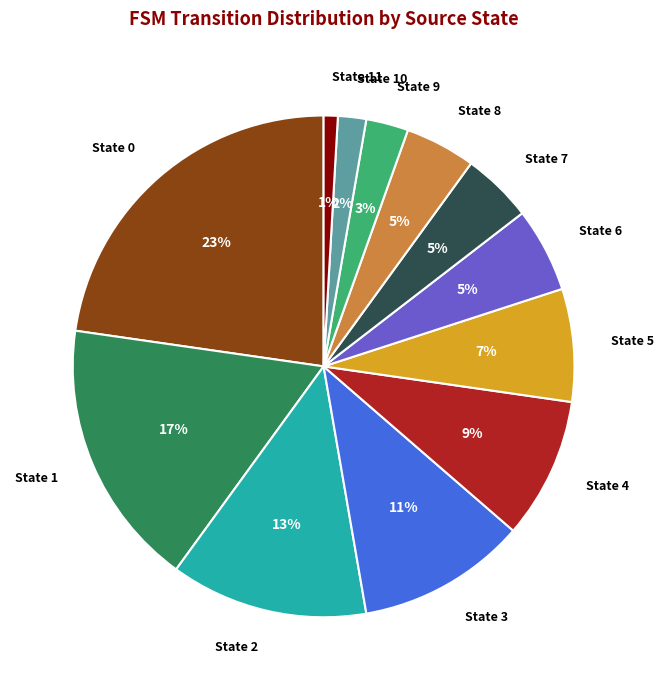

Which category has the smallest portion of the pie?

State 11